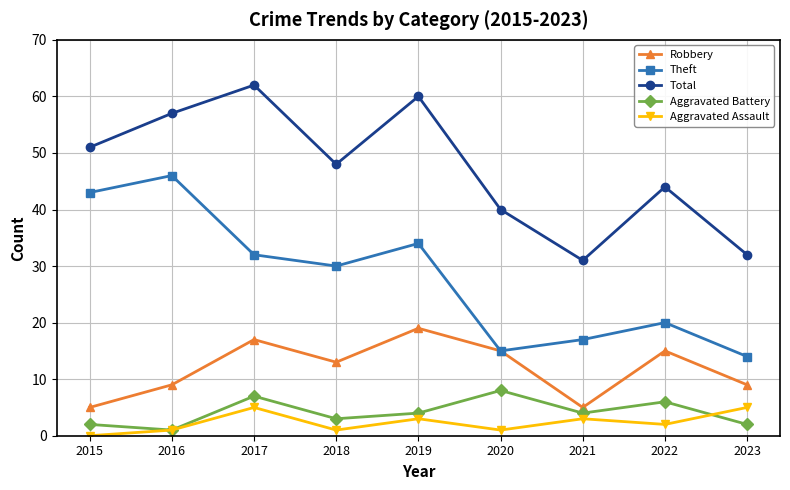

What are all the series names shown in the legend?

Robbery, Theft, Total, Aggravated Battery, Aggravated Assault